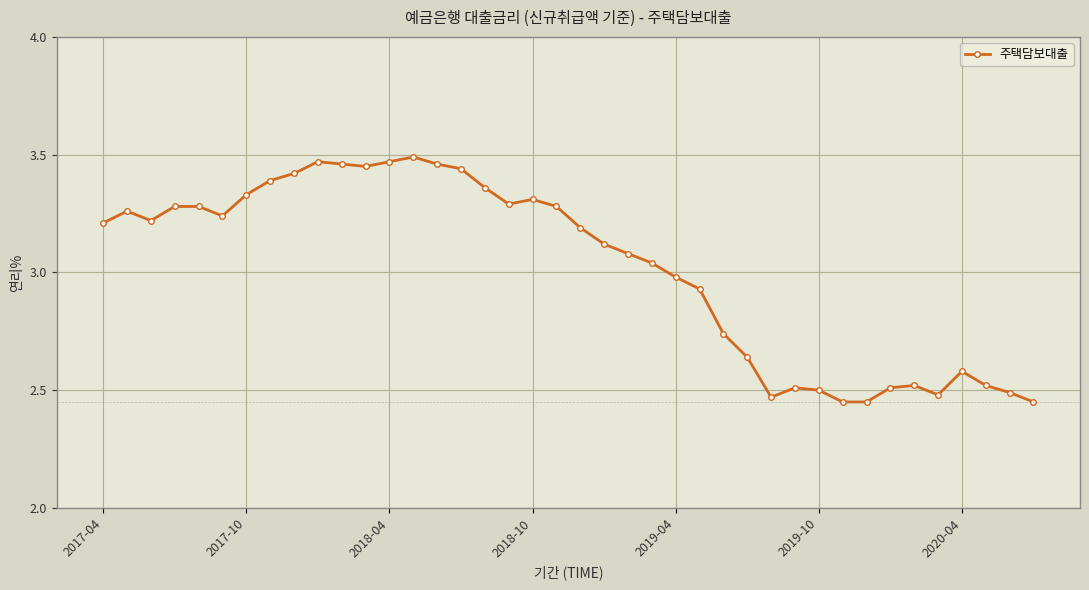

Does the chart display data point markers on the line(s)?

Yes